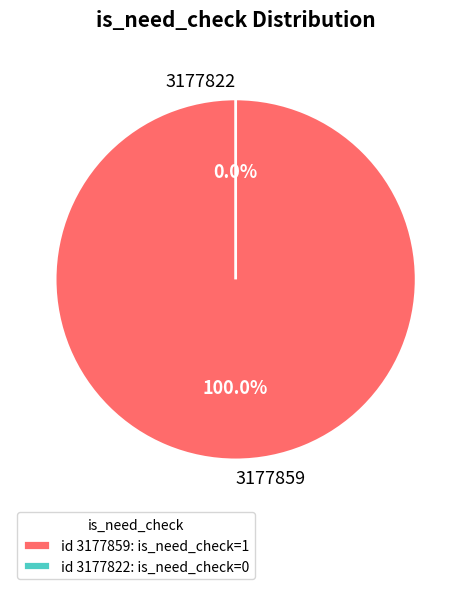

What is the change in value from 3177859 to 3177822?

-1